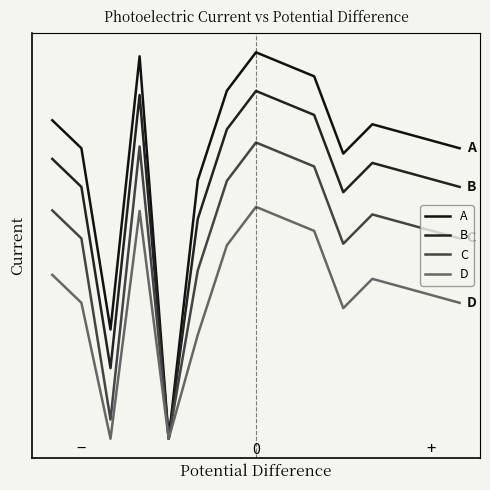

At how many categories does at least one series exceed 0?

11